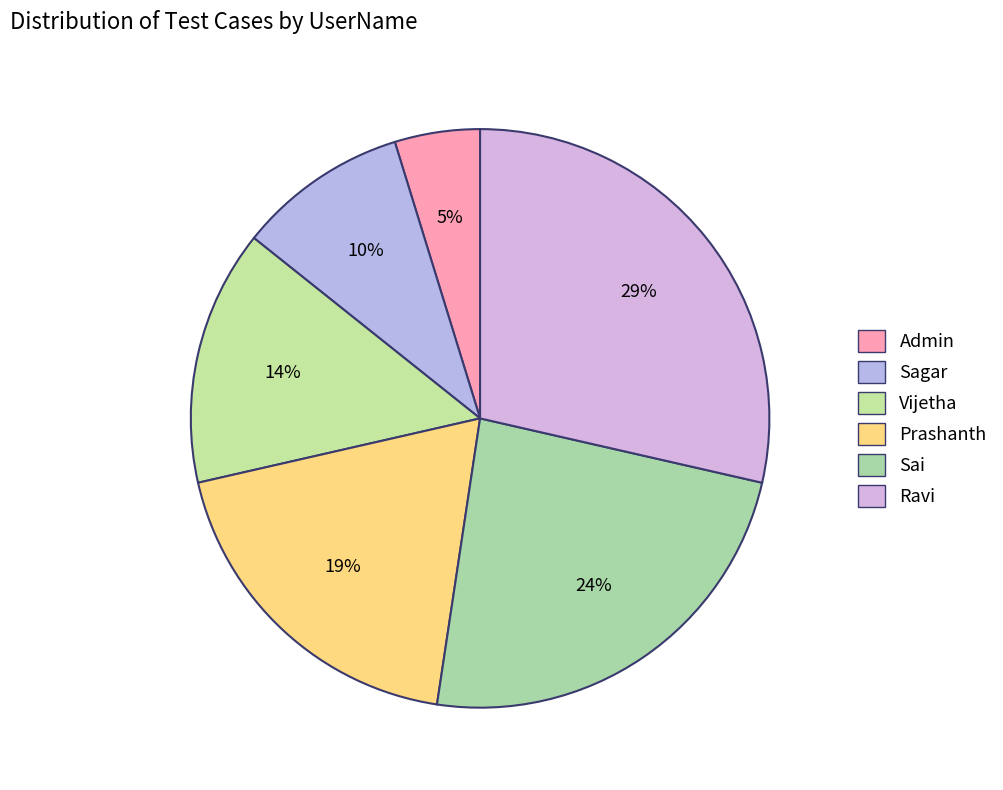

To the nearest percent, what is the difference between the Prashanth and Admin slice percentages?

14%